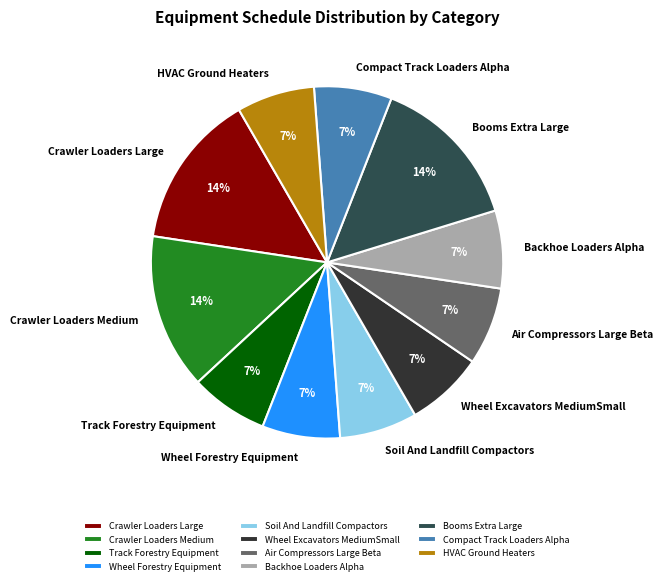

Between Booms Extra Large and Track Forestry Equipment, which is larger?

Booms Extra Large